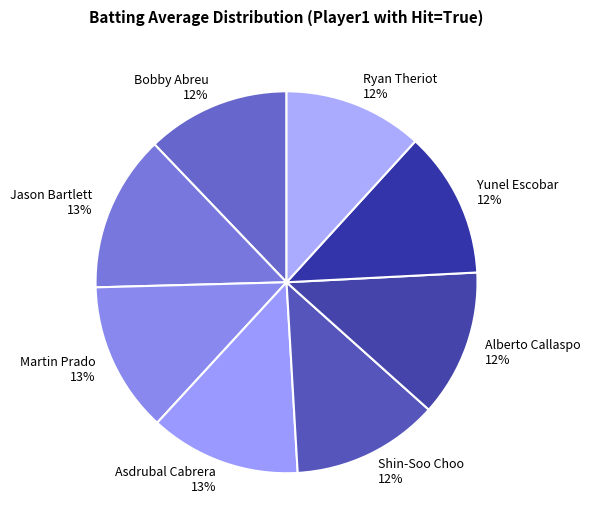

Does Jason Bartlett account for over 50% of the chart?

No